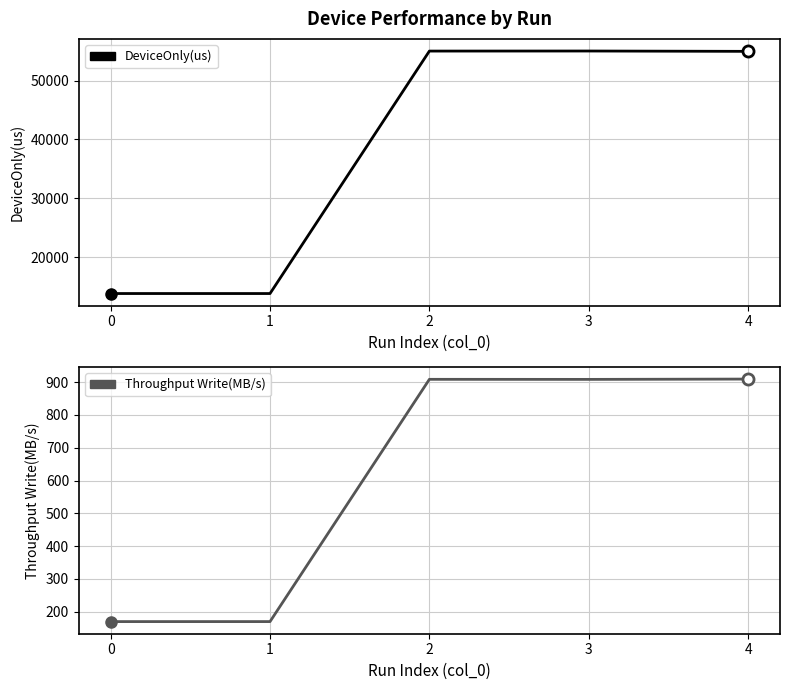

Reading right to left, extract all data points from this chart.

DeviceOnly(us): 54971.6	55029.4	55018.7	13815.7	13817.8
Throughput Write(MB/s): 909.6	908.6	908.8	169.6	169.6